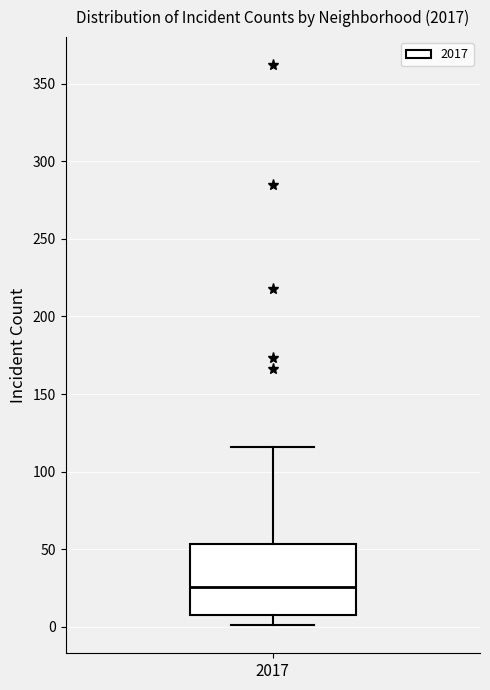

Where is the lower edge of the box at x = 2017 on the y-axis? The values are not printed on the chart, so give them approximately, as read against the axis.

10